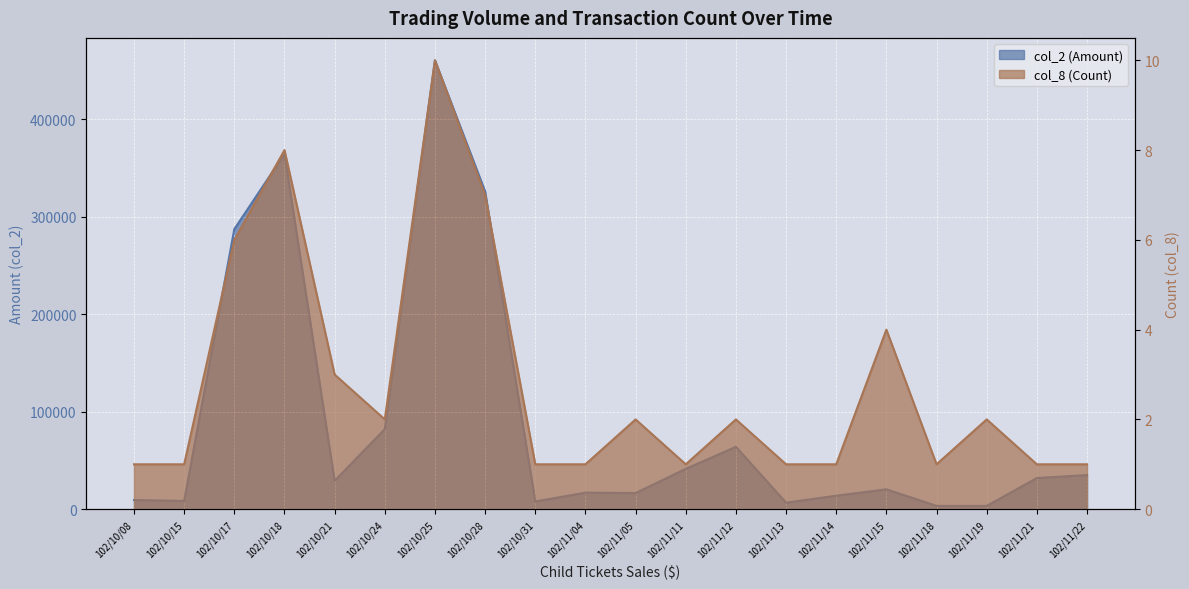

List the series in order of their overall mean, lowest first.

col_8, col_2